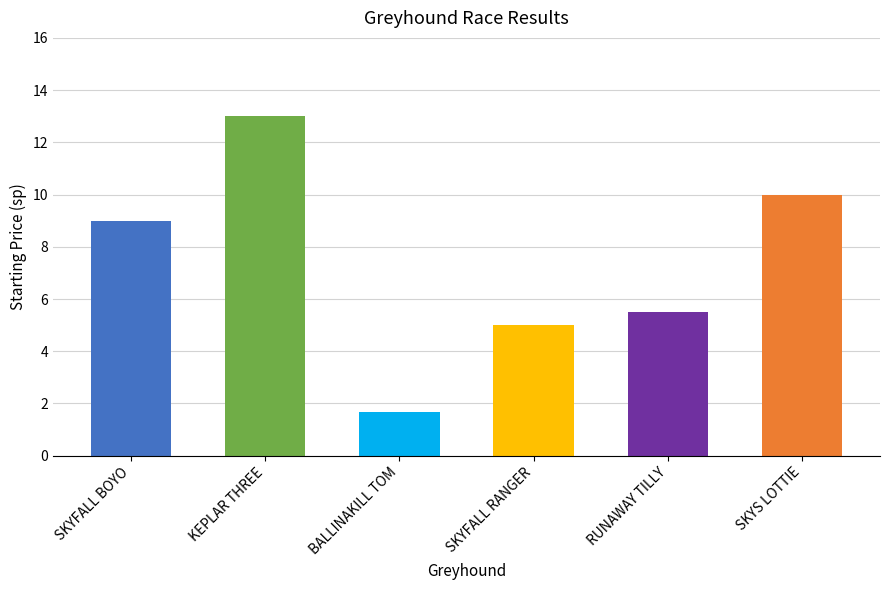

What is the smallest value displayed?

1.7